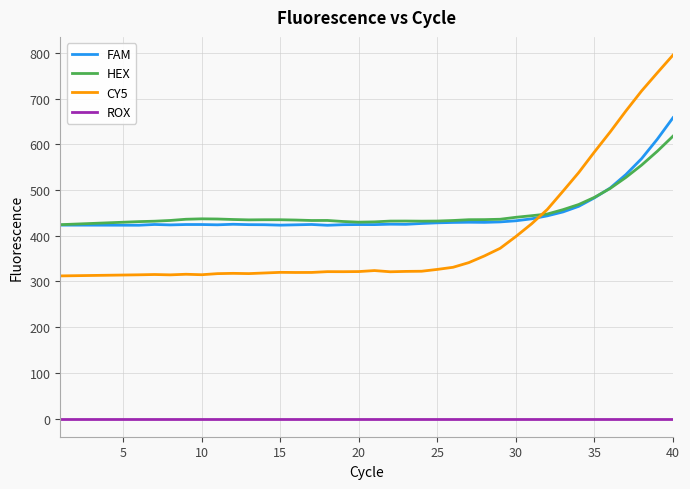

Rank the series by their maximum value, from lowest to highest.

ROX, HEX, FAM, CY5